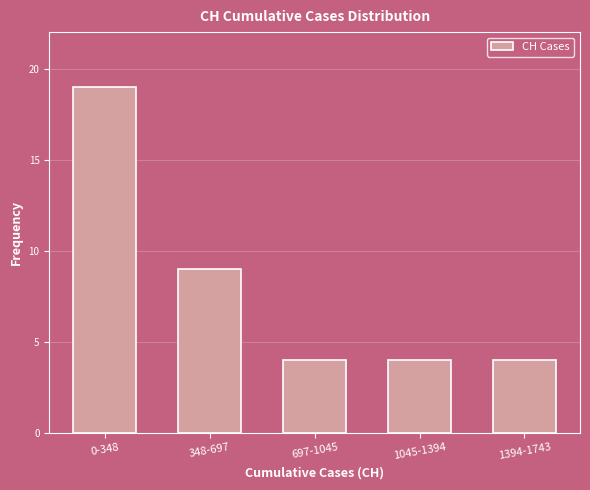

Reading left to right, extract all data points from this chart.

0-348=19	348-697=9	697-1045=4	1045-1394=4	1394-1743=4